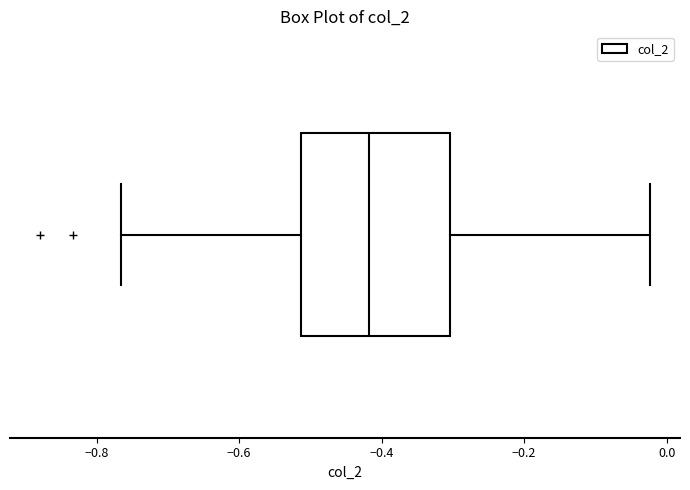

Where does the median line of the box sit on the x-axis? The values are not printed on the chart, so give them approximately, as read against the axis.

-0.42